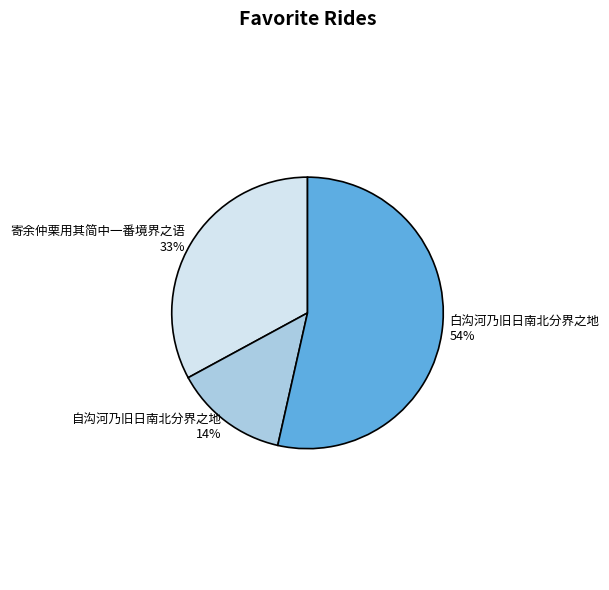

Is 寄余仲栗用其简中一番境界之语 the majority of the pie?

No